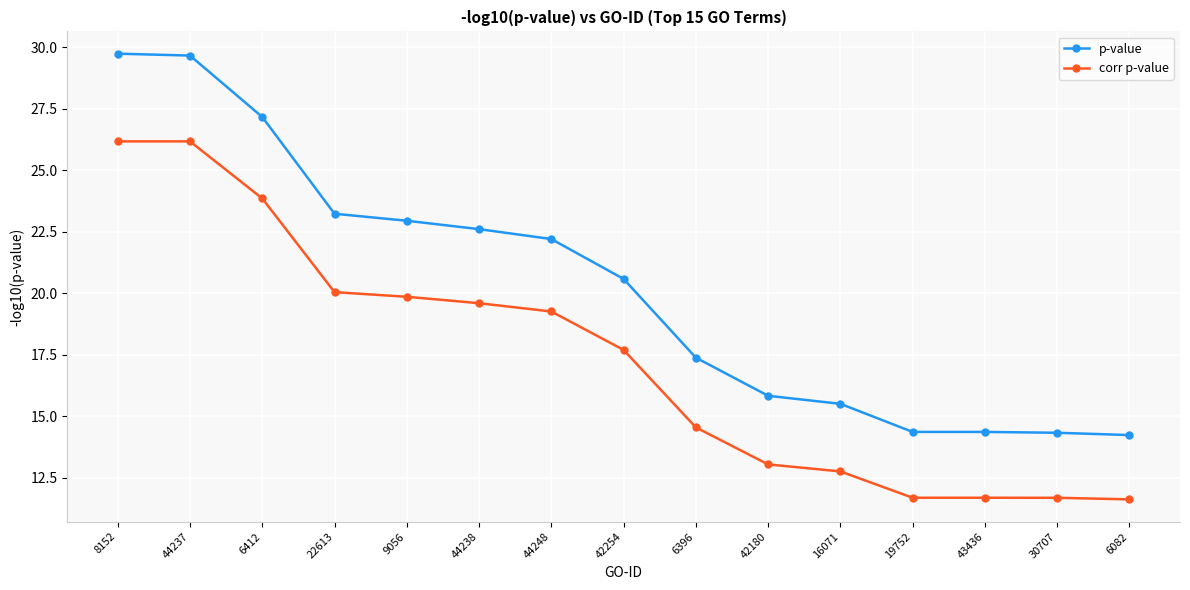

True or false: corr p-value has more than 2 points higher than both neighbors.

False